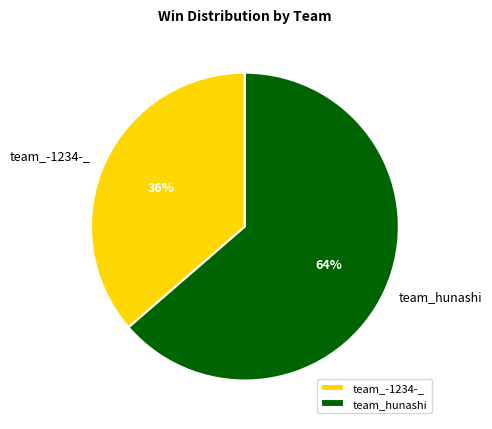

Is there a majority slice in this chart?

Yes